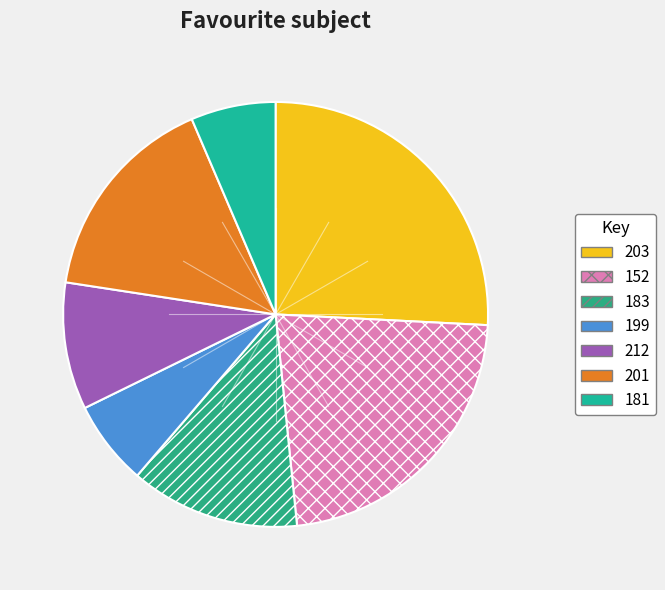

To the nearest percent, what is the average slice percentage?

14%